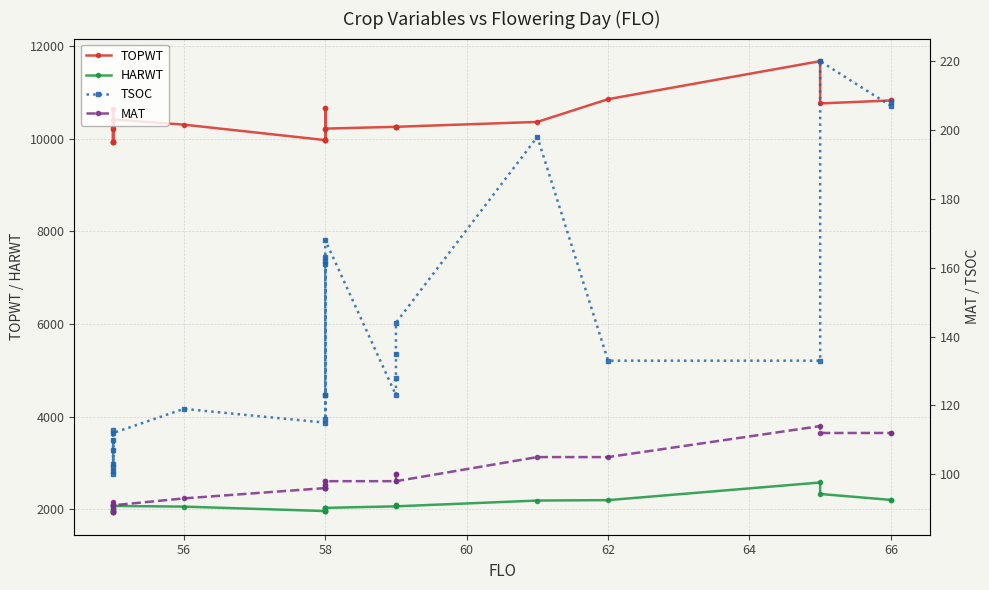

True or false: HARWT and TOPWT cross at least once.

False